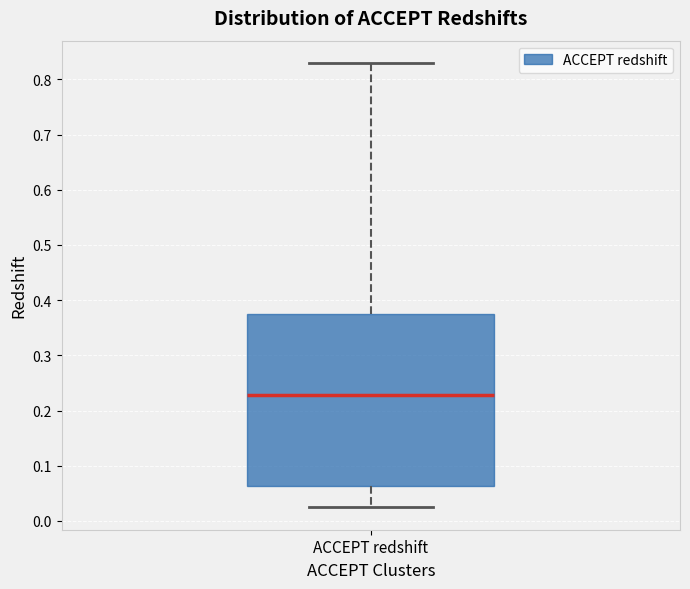

Read this box plot against the y-axis: the position of the median line, the range covered by the box, and the ends of both whiskers. The values are not printed on the chart, so give them approximately, as read against the axis.

median 0.23, box 0.06 to 0.38, whiskers 0.02 to 0.83